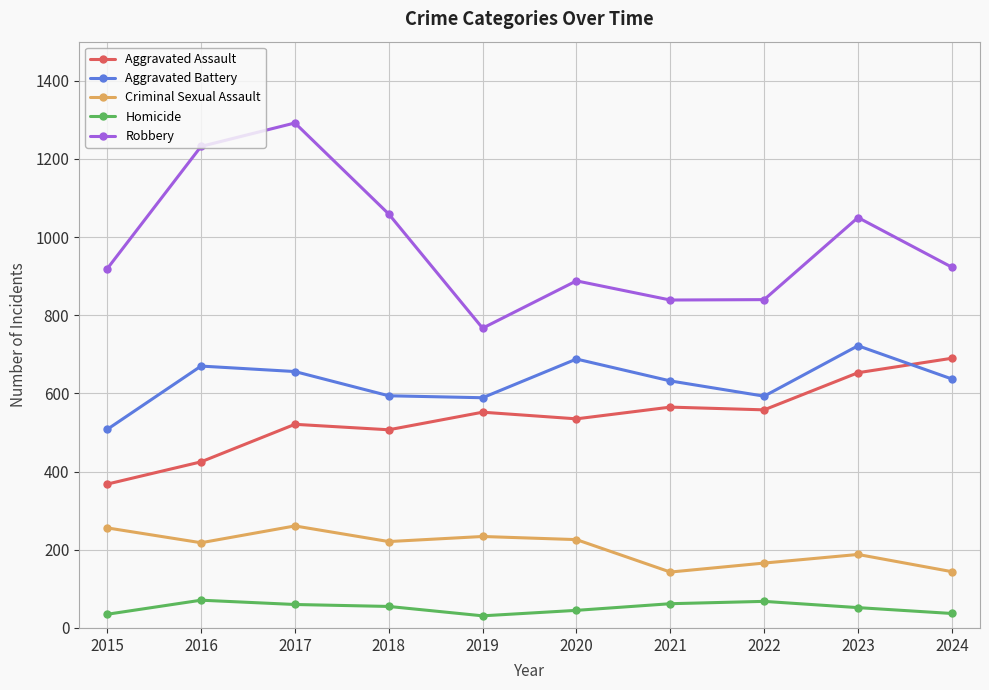

Is the value of Aggravated Assault at 2024 greater than the value of Aggravated Battery at 2019?

Yes